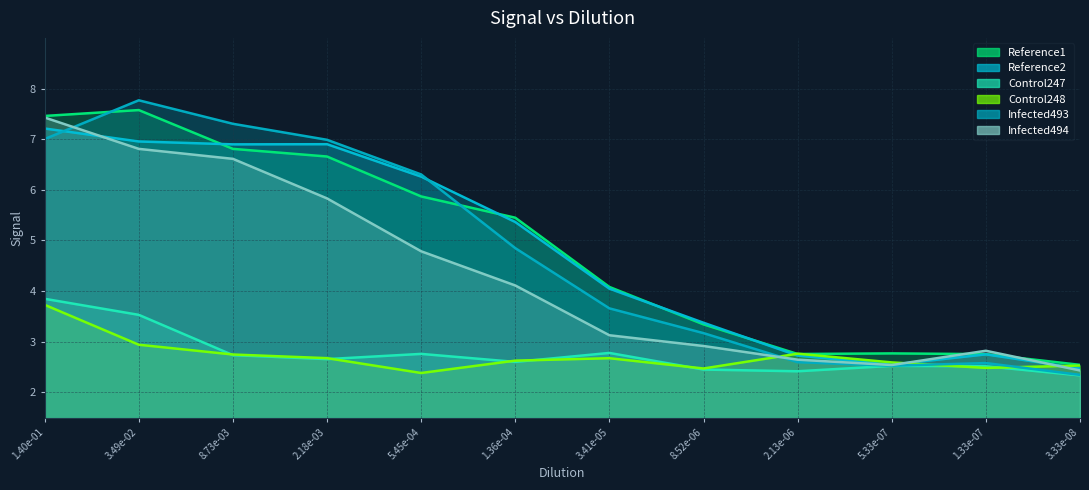

What is the average value of the Infected493 series?

4.8